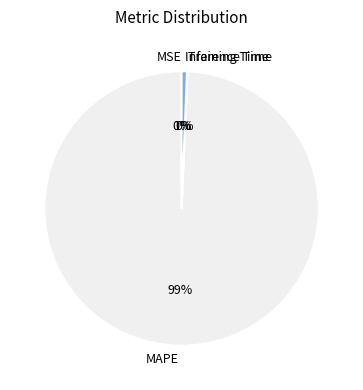

To the nearest percent, what is the average slice percentage?

25%